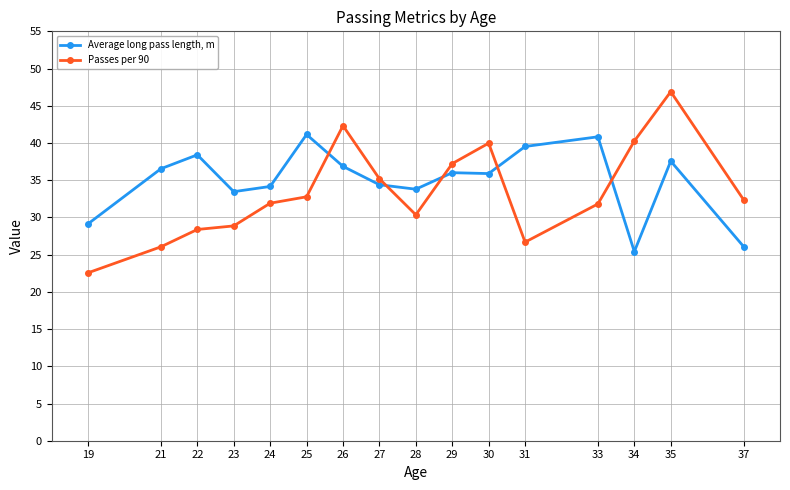

Is the value of Average long pass length, m at 21 greater than the value of Passes per 90 at 31?

Yes